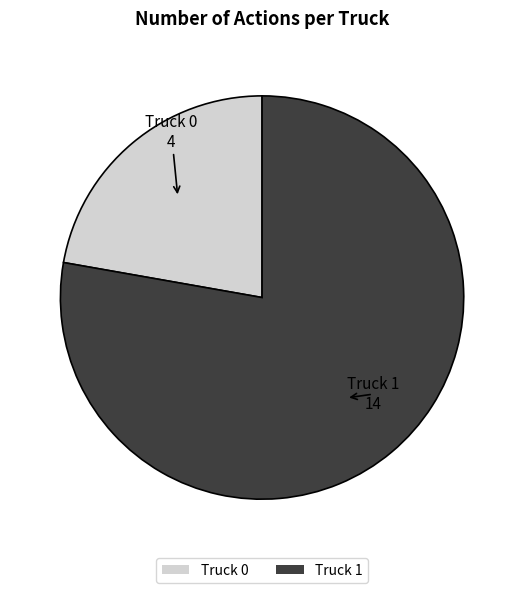

Rank the categories by value from lowest to highest.

Truck 0, Truck 1